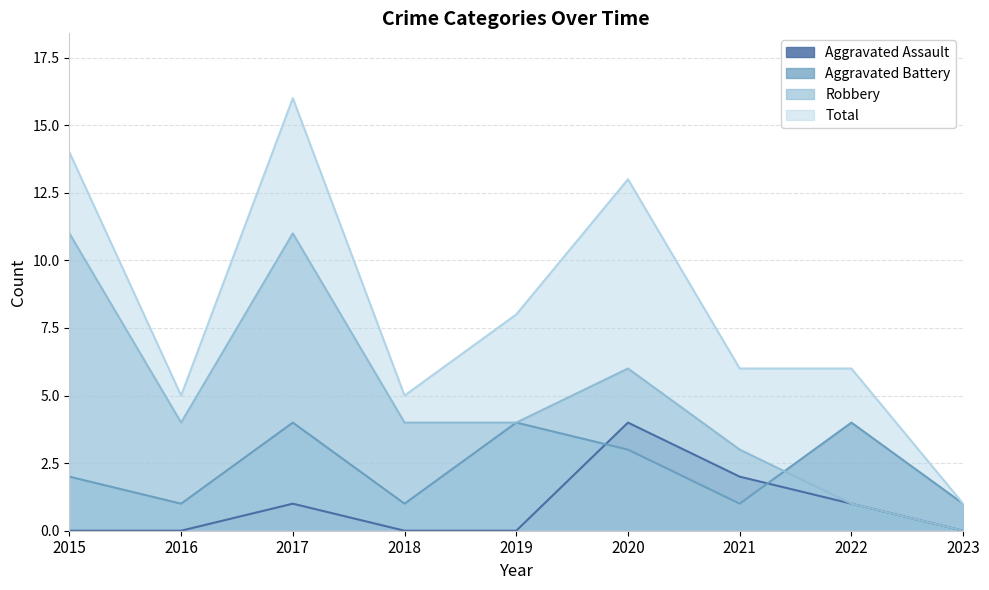

What is the highest value of the Aggravated Assault series?

4